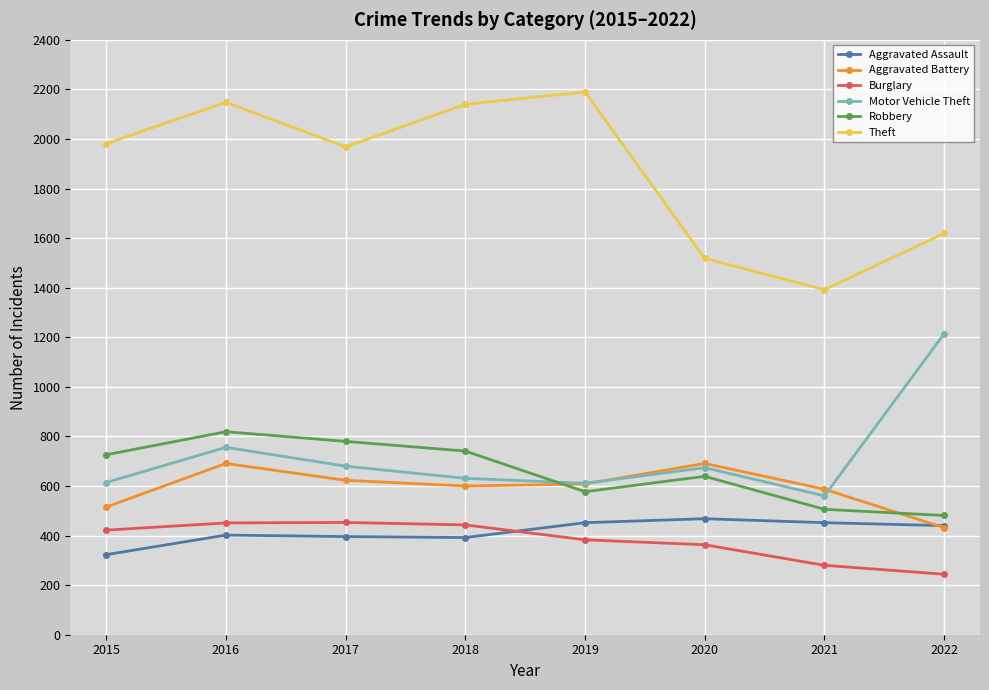

What is the lowest value of the Aggravated Assault series?

323